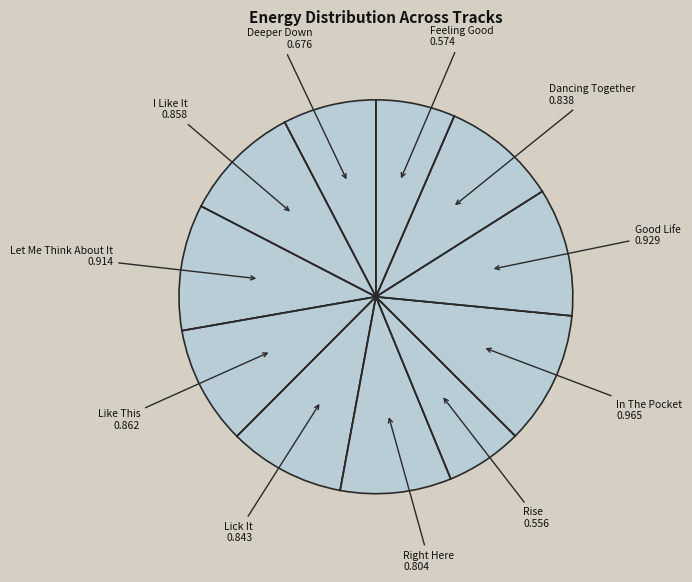

Rank the categories by value from lowest to highest.

Rise, Feeling Good, Deeper Down, Right Here, Dancing Together, Lick It, I Like It, Like This, Let Me Think About It, Good Life, In The Pocket